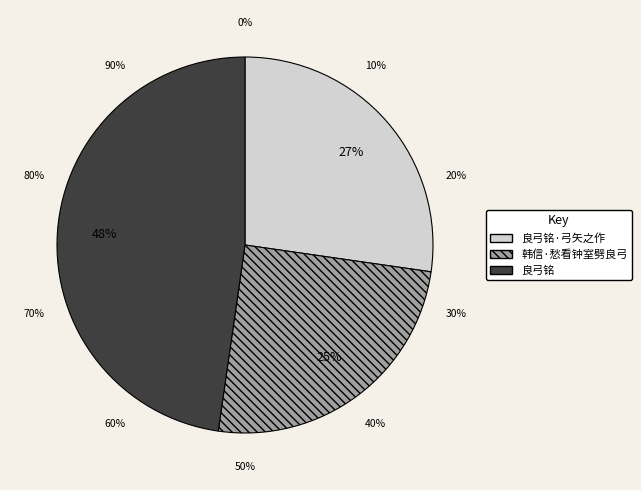

The 韩信·愁看钟室劈良弓 slice represents 39% of the pie. True or false?

False